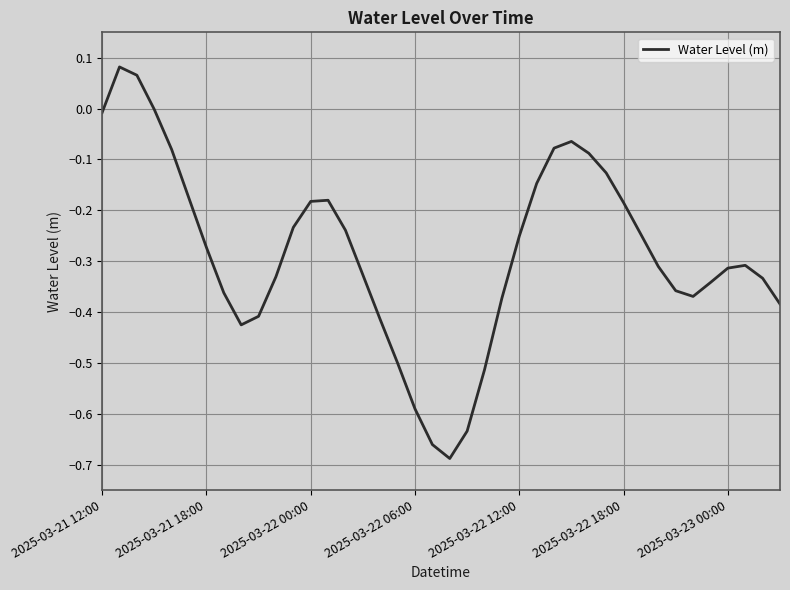

What is the difference between the maximum and minimum values?

0.8